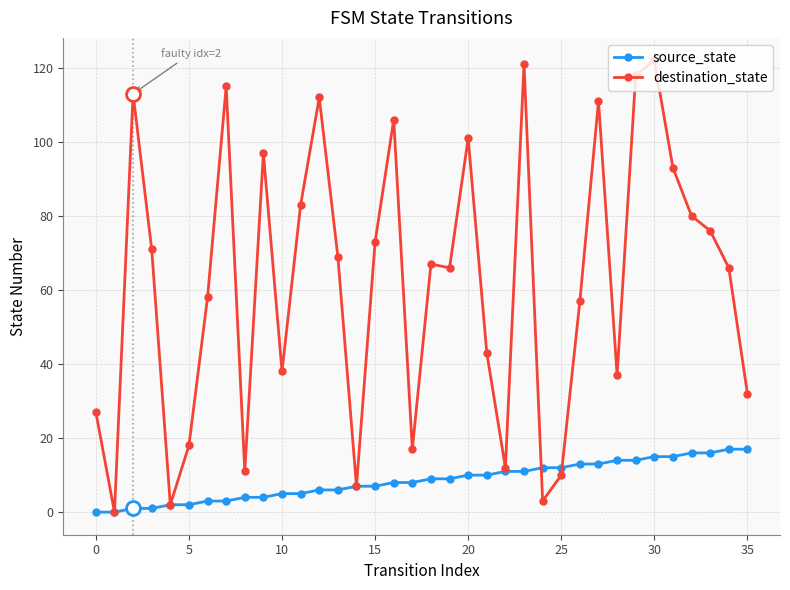

List the series in order of their overall mean, lowest first.

source_state, destination_state